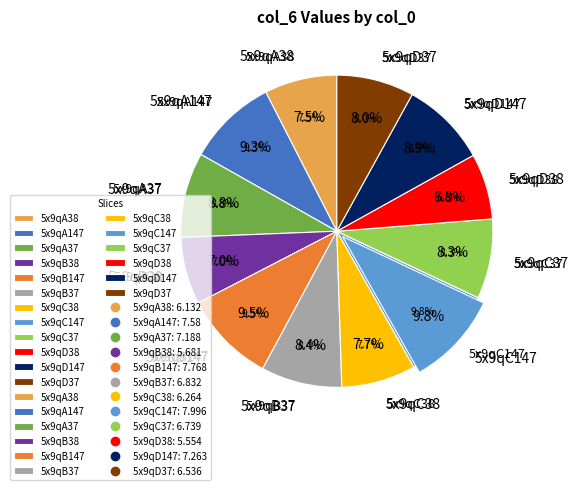

Does 5x9qB147 account for over 50% of the chart?

No